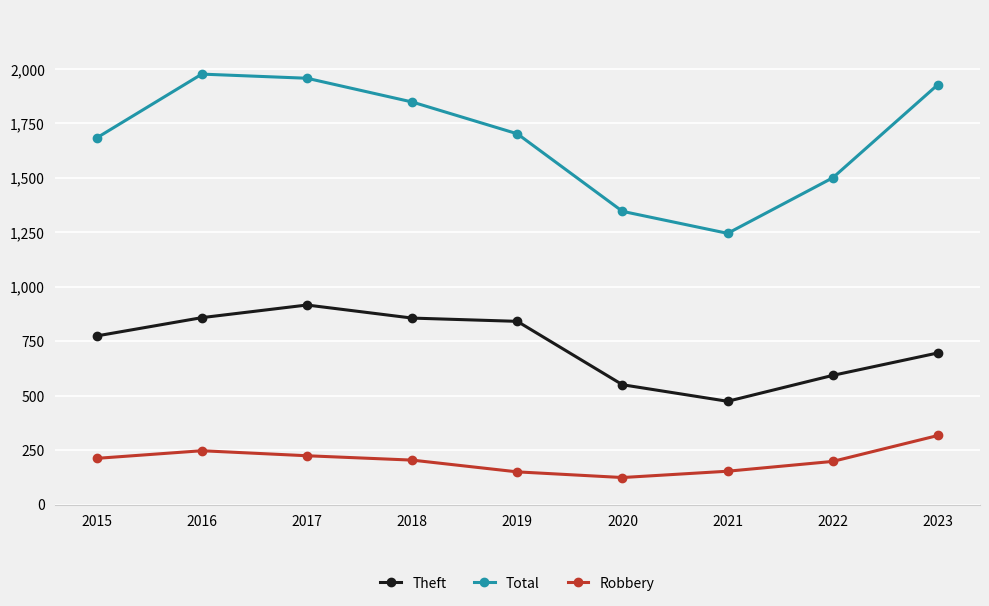

How many data points in Total are less than 1702?

4